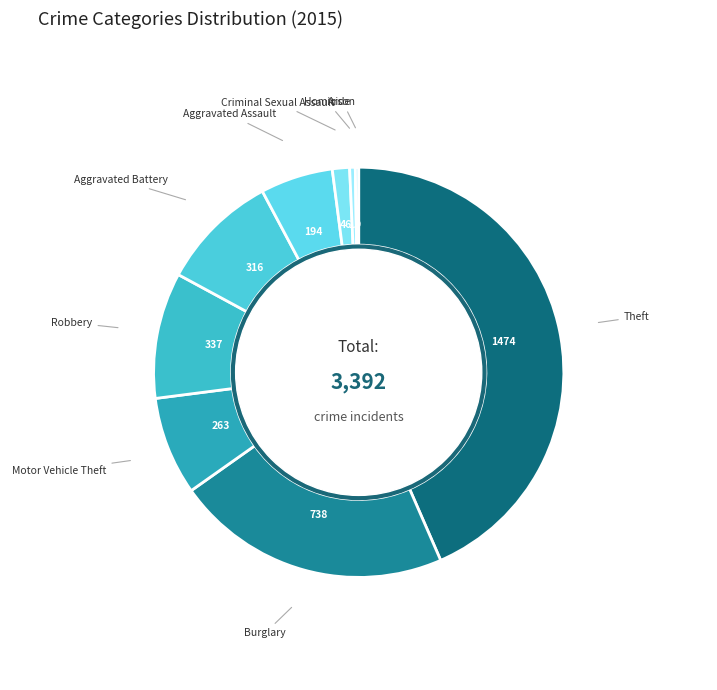

Count the number of slices in the pie.

9